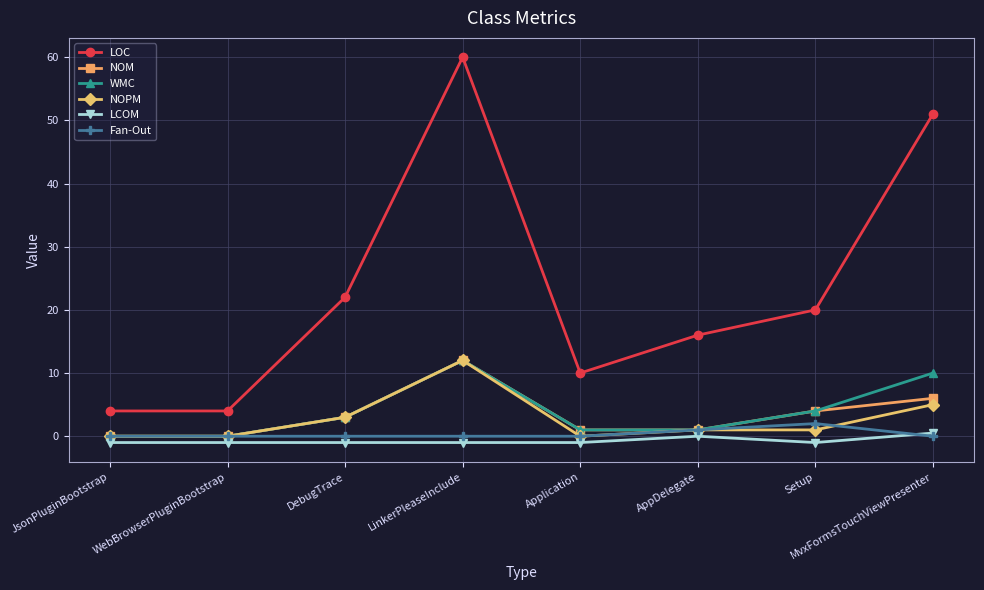

At which category is the sum across all series the highest?

LinkerPleaseInclude